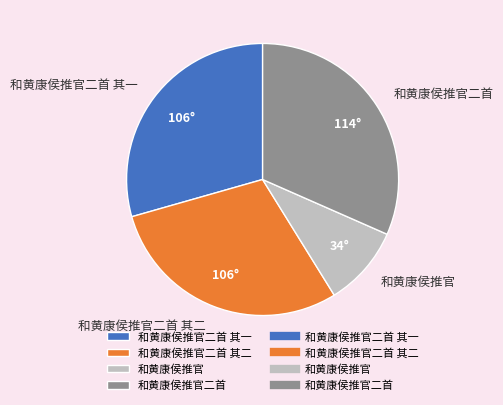

Which has a higher value, 和黄康侯推官 or 和黄康侯推官二首?

和黄康侯推官二首